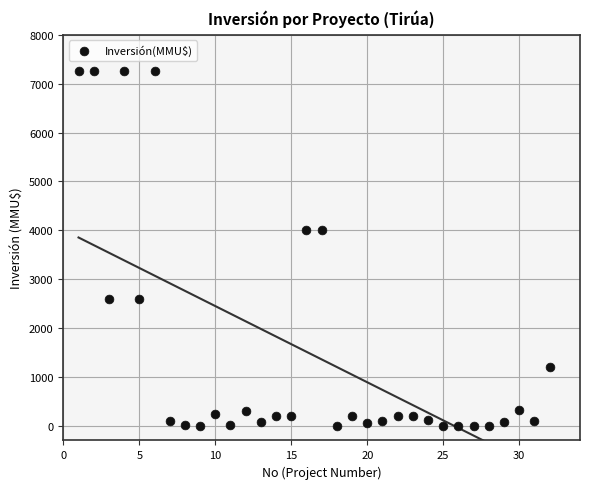

What is the range of X values (max minus min)?

31